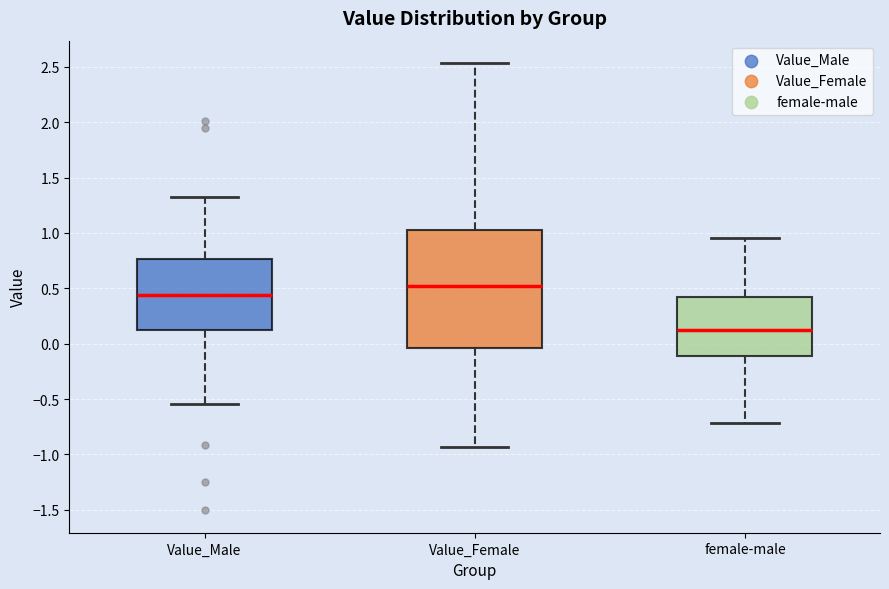

Which box's median line is the highest?

Value_Female